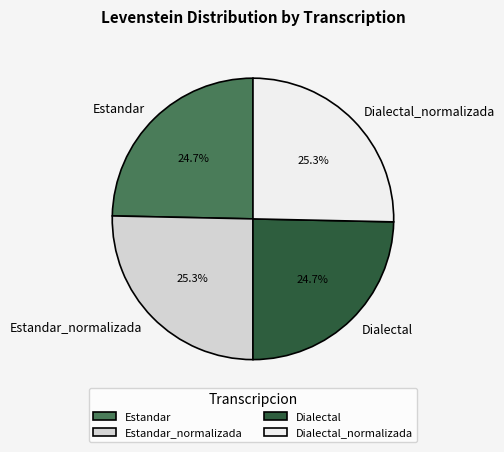

Is it true that Estandar is 25% of the pie?

True